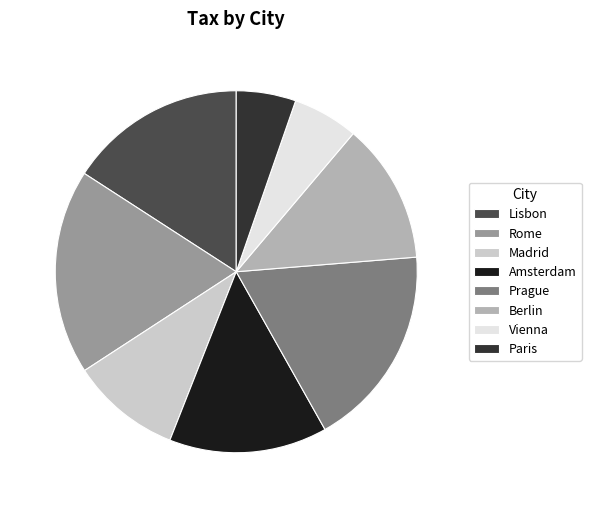

Approximately how many times larger is the value at Madrid compared to Paris?

1.8